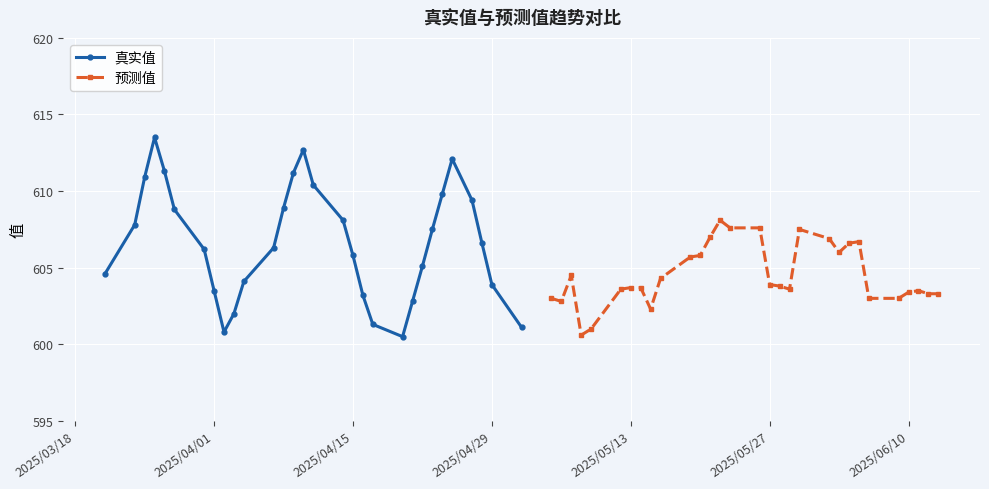

What is the lowest value of the 真实值 series?

600.5